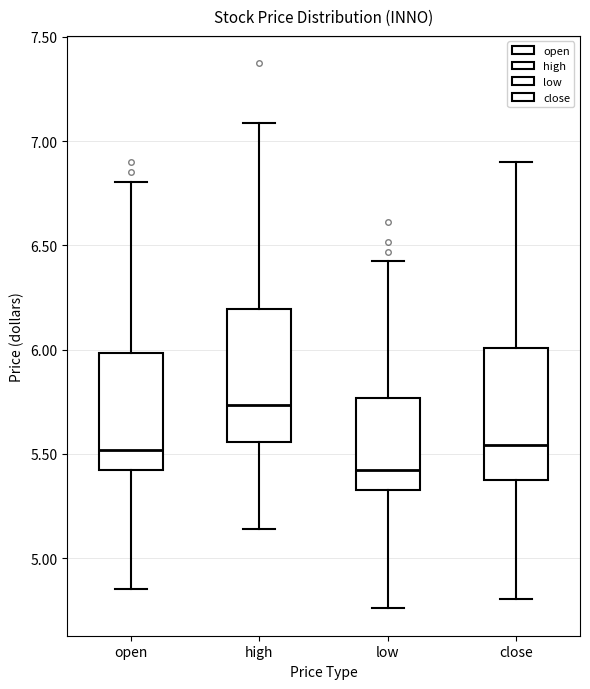

Reading left to right, transcribe this box plot: for each box, give where its median line is, the range the box spans, and where its two whiskers end, as read against the y-axis. The values are not printed on the chart, so give them approximately, as read against the axis.

open: median 5.50, box 5.40 to 6.00, whiskers 4.85 to 6.80
high: median 5.75, box 5.55 to 6.20, whiskers 5.15 to 7.10
low: median 5.40, box 5.35 to 5.75, whiskers 4.75 to 6.40
close: median 5.55, box 5.40 to 6.00, whiskers 4.80 to 6.90